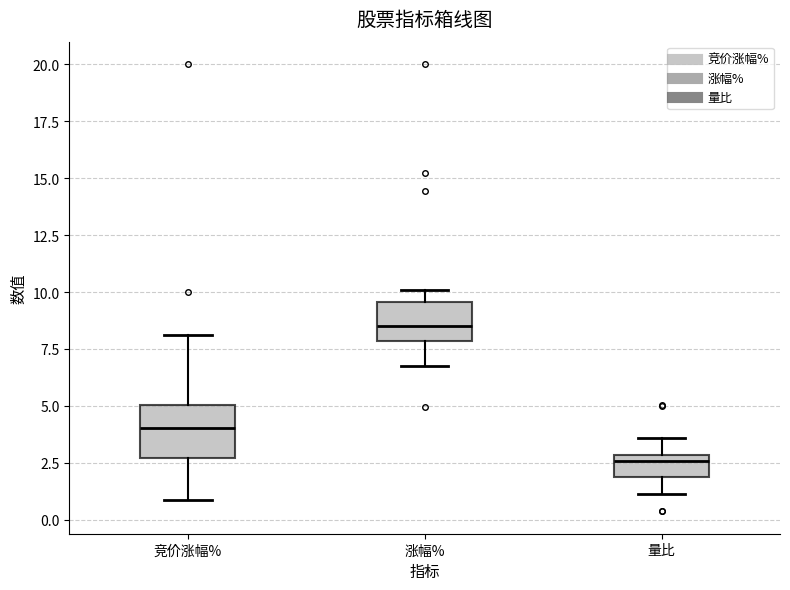

Which box's median line is the lowest?

量比